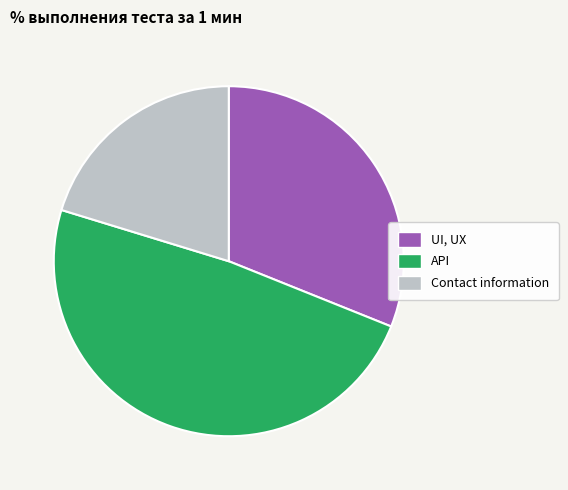

Which has a higher value, API or UI, UX?

API